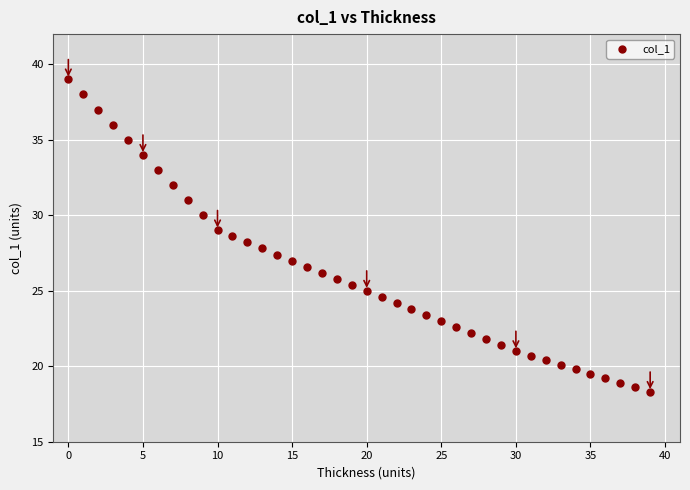

What is the range of Y values (max minus min)?

20.7